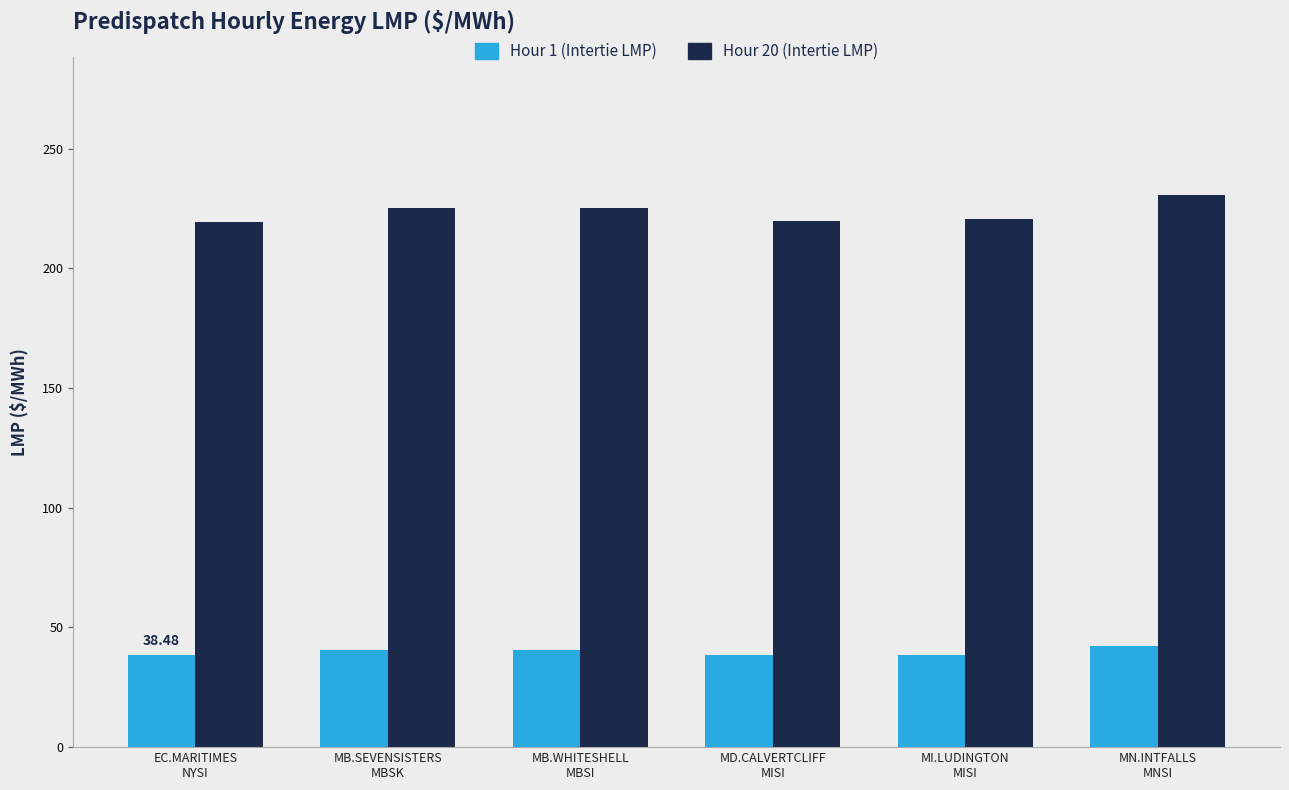

How many bars are there in total?

12